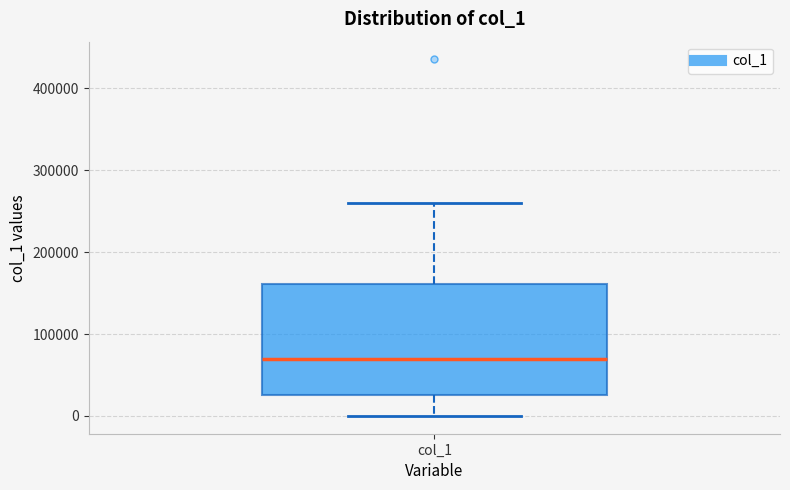

Where is the lower edge of the box for col_1 on the y-axis? The values are not printed on the chart, so give them approximately, as read against the axis.

30000